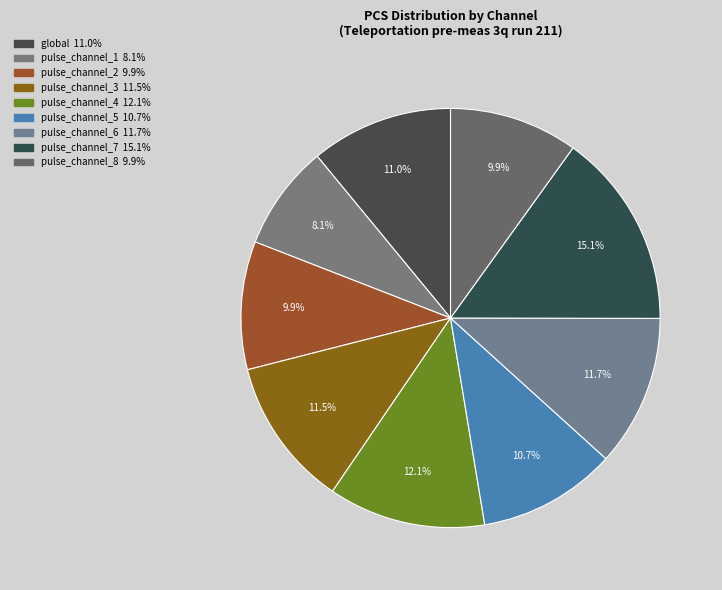

Approximately how many times larger is the value at pulse_channel_6 compared to pulse_channel_7?

0.8